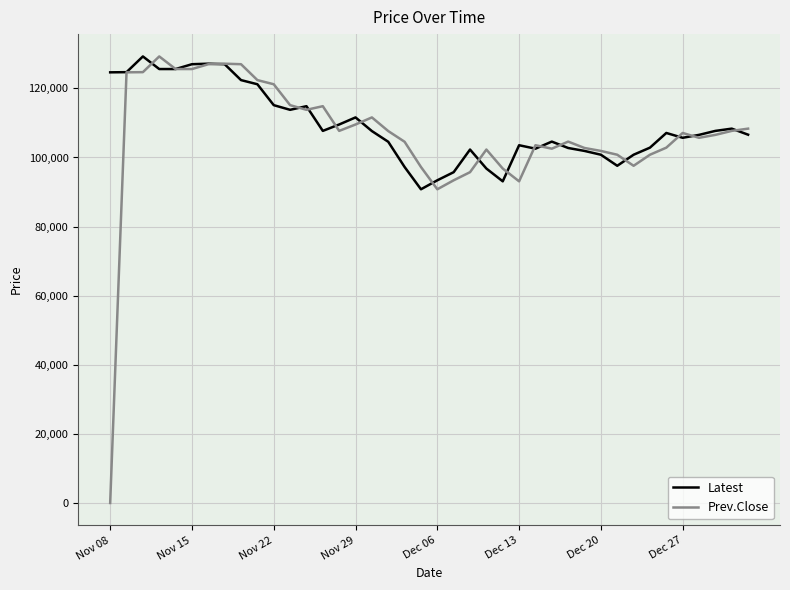

Which series has the largest range (max minus min)?

Prev.Close